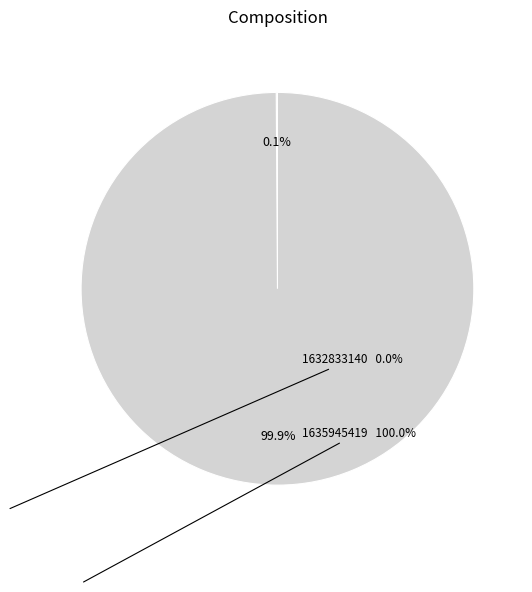

Is there a majority slice in this chart?

Yes